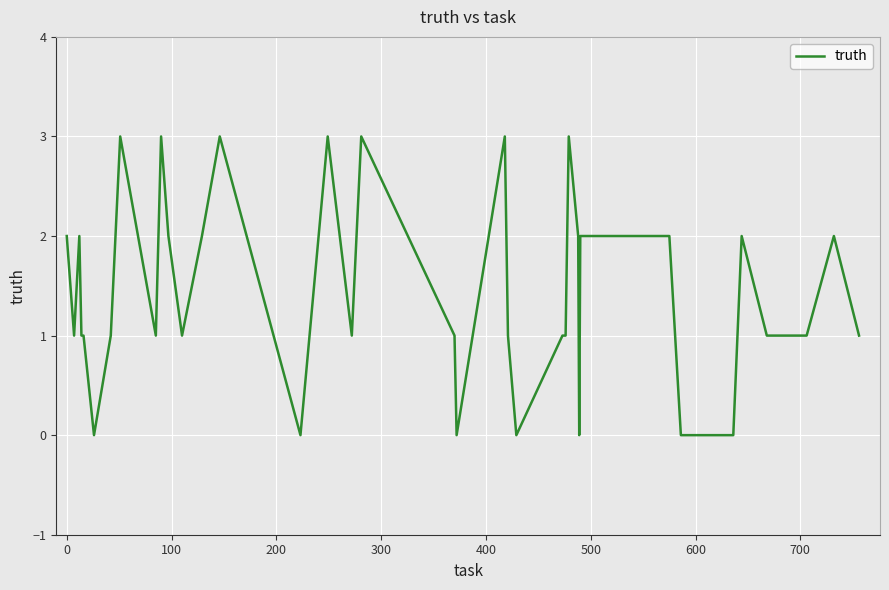

What is the difference between the maximum and minimum values?

3